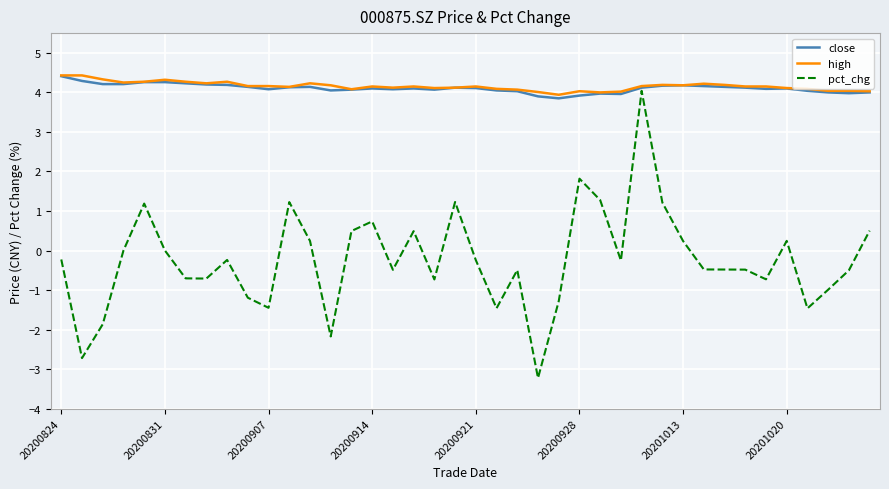

Which series has the largest range (max minus min)?

pct_chg